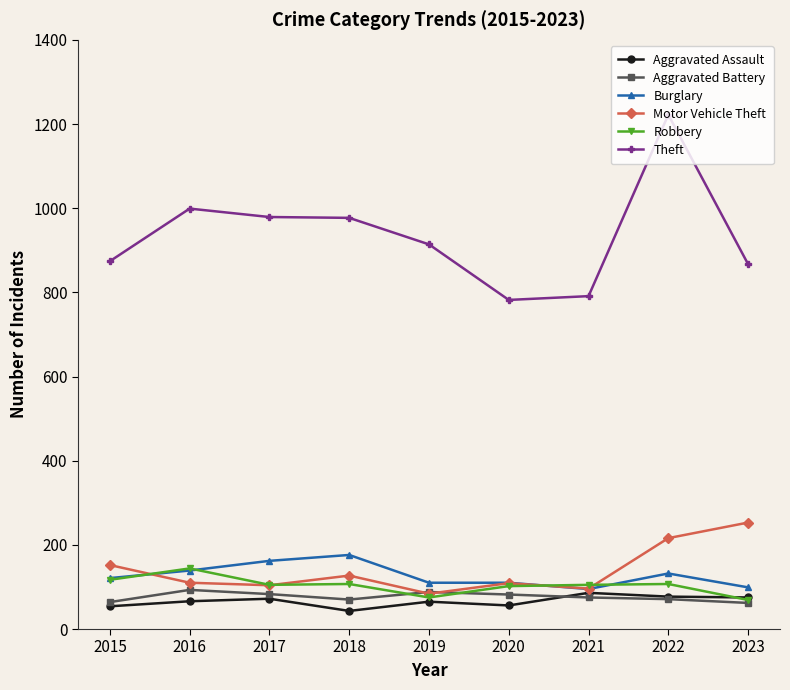

True or false: Aggravated Assault has more than 0 interior local peaks.

True